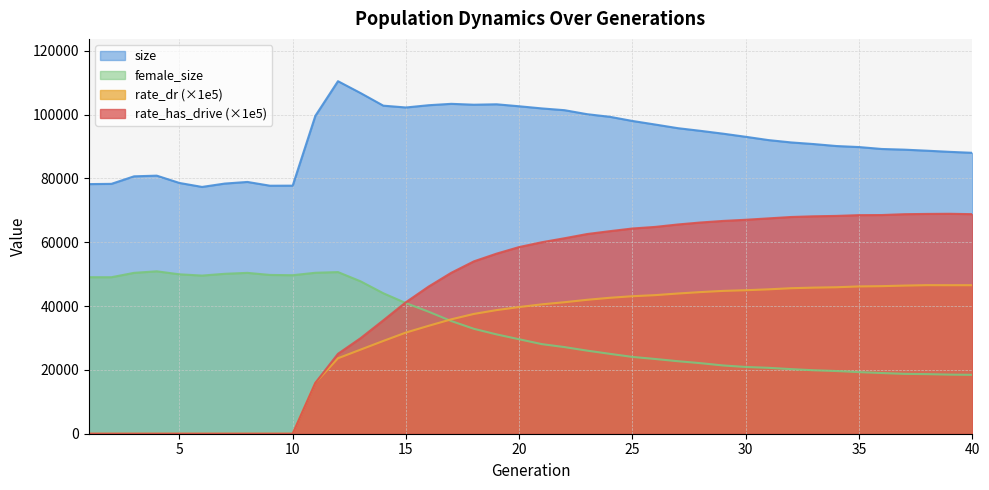

Which series changed the most between 20 and 31?

size